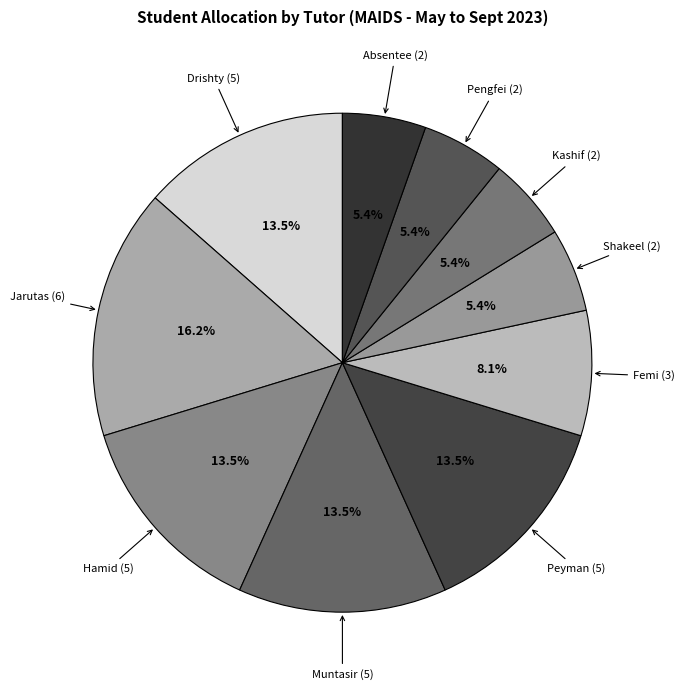

Which category has the biggest portion of the pie?

Jarutas